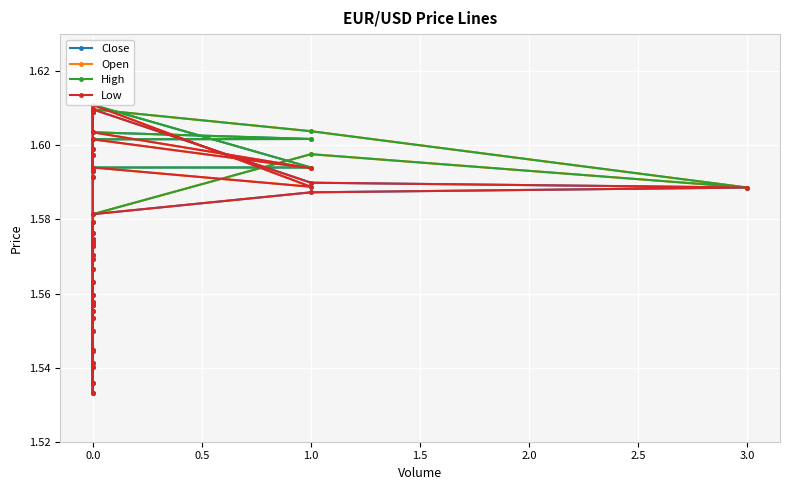

Which series has the largest range (max minus min)?

Close